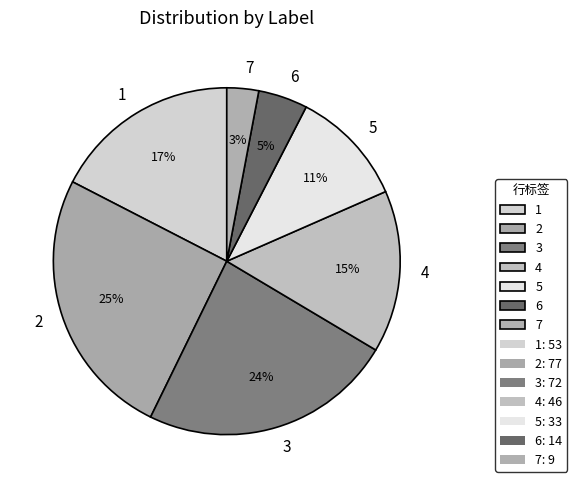

Is 6 the majority of the pie?

No